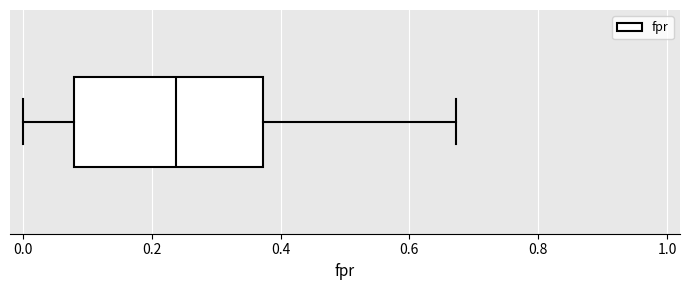

Where is the right edge of the box on the x-axis? The values are not printed on the chart, so give them approximately, as read against the axis.

0.38